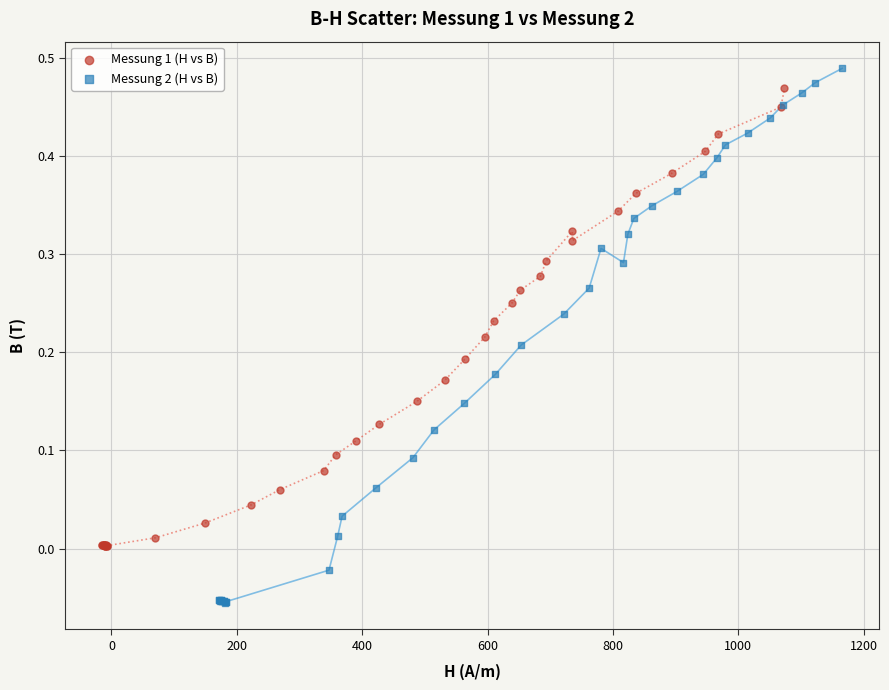

Which series has the widest spread of Y values?

Messung 2 (H vs B)